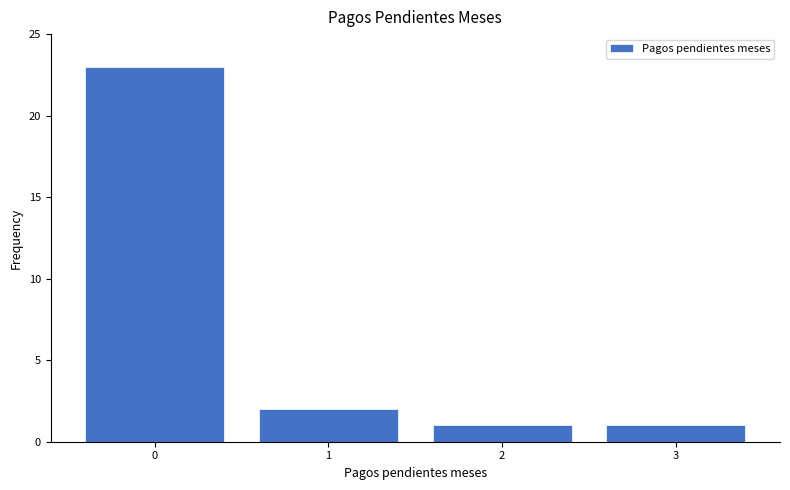

Reading left to right, extract all data points from this chart.

0=23	1=2	2=1	3=1